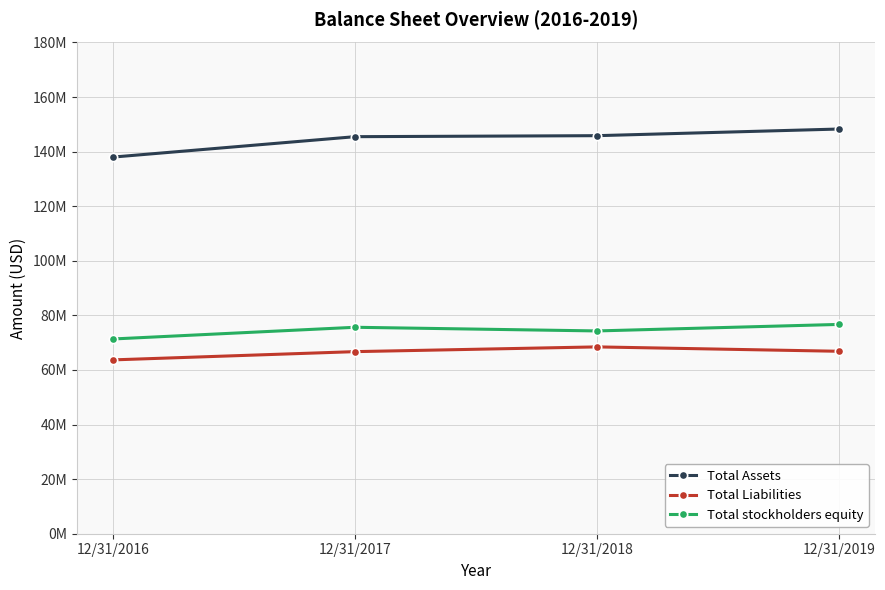

Between 12/31/2016 and 12/31/2017, which series saw the biggest shift?

Total Assets